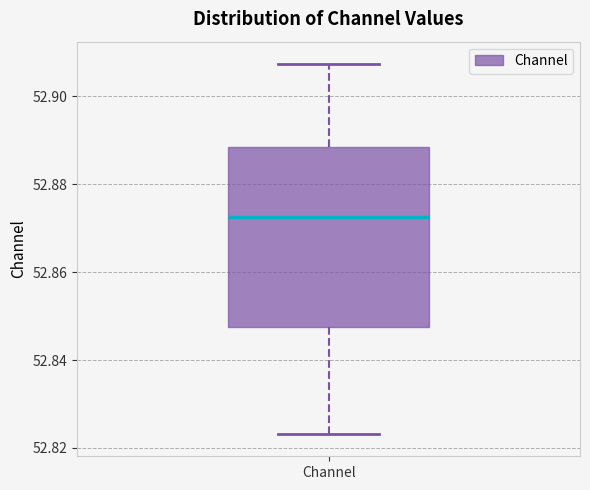

Where does the median line of the box for Channel sit on the y-axis? The values are not printed on the chart, so give them approximately, as read against the axis.

52.872